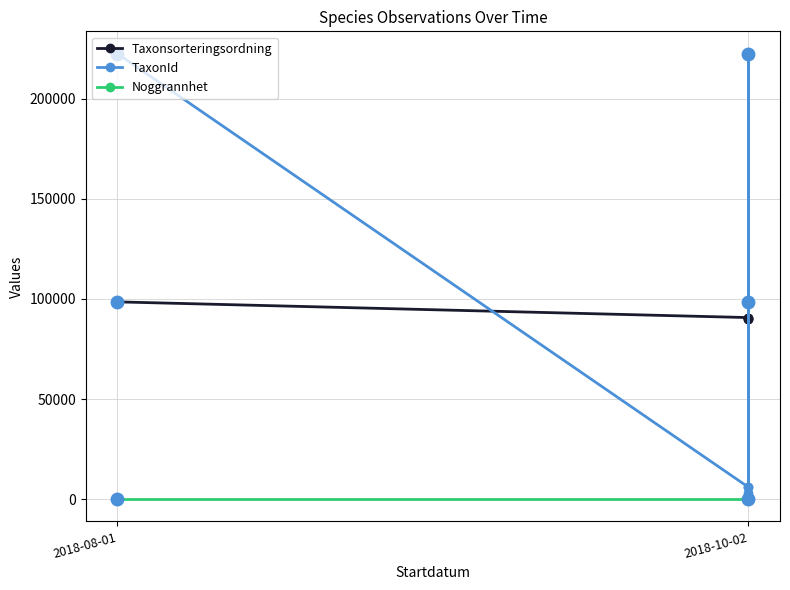

What are all the series names shown in the legend?

Taxonsorteringsordning, TaxonId, Noggrannhet